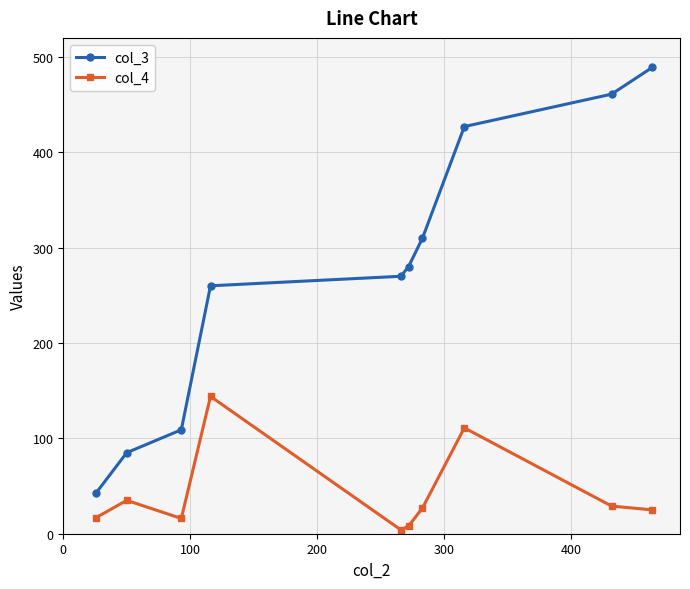

True or false: col_4 and col_3 cross at least once.

False